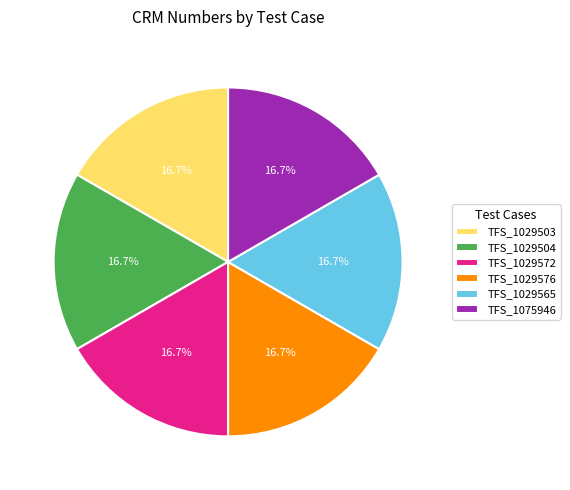

What is the total percentage of TFS_1029503 and TFS_1029576?

33.3%